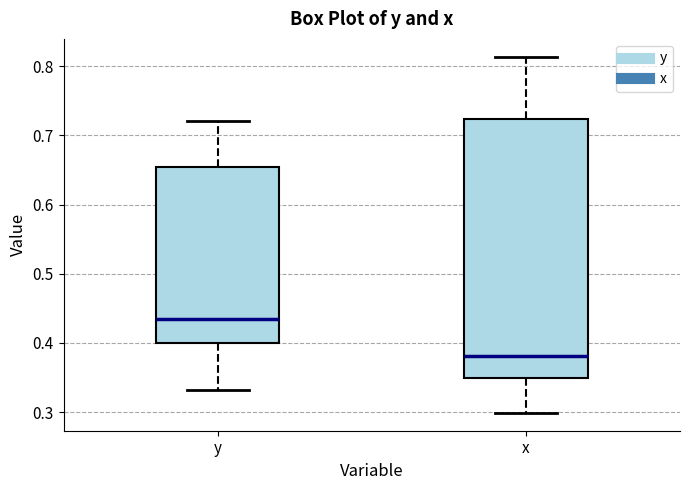

Reading left to right, read every box against the y-axis: the position of its median line, the range the box covers, and the ends of its whiskers. The values are not printed on the chart, so give them approximately, as read against the axis.

y: median 0.43, box 0.40 to 0.65, whiskers 0.33 to 0.72
x: median 0.38, box 0.35 to 0.72, whiskers 0.30 to 0.81